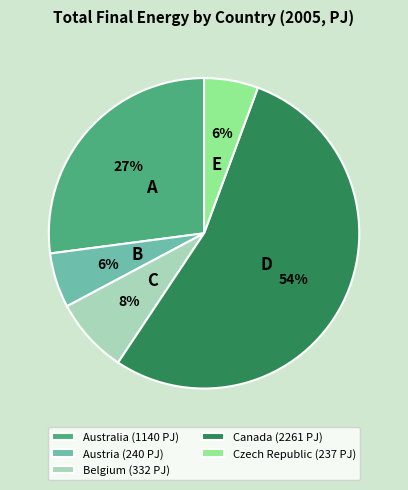

How many segments does this pie chart have?

5